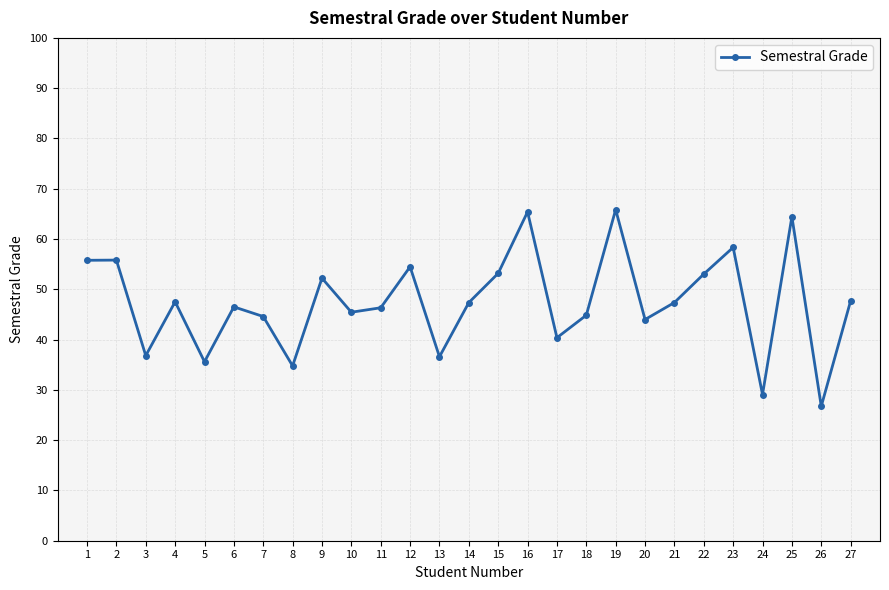

What is the value of the 5th point from the left?

35.6